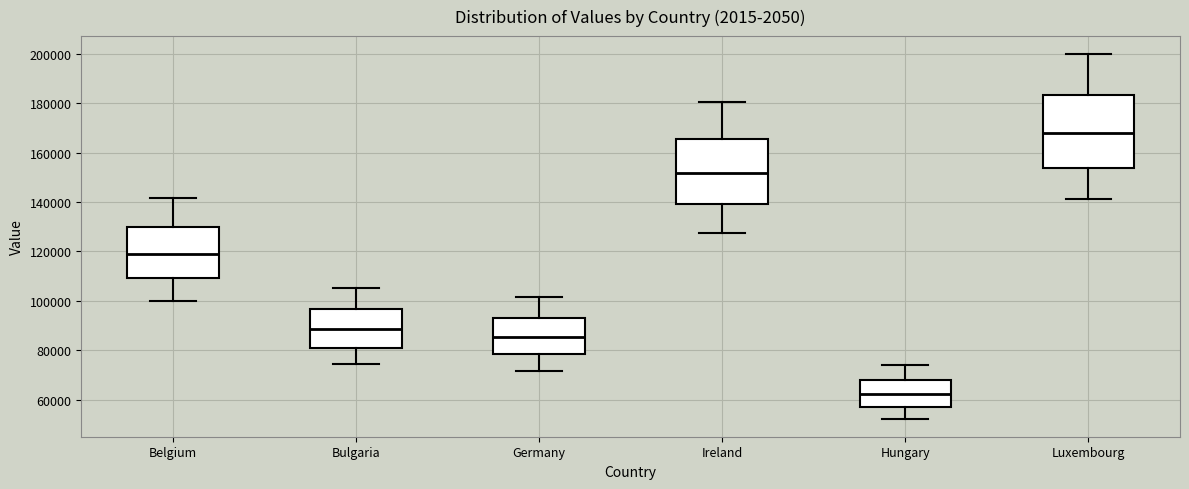

Reading left to right, transcribe this box plot: for each box, give where its median line is, the range the box spans, and where its two whiskers end, as read against the y-axis. The values are not printed on the chart, so give them approximately, as read against the axis.

Belgium: median 120000, box 110000 to 130000, whiskers 100000 to 142000
Bulgaria: median 88000, box 82000 to 96000, whiskers 74000 to 106000
Germany: median 86000, box 78000 to 94000, whiskers 72000 to 102000
Ireland: median 152000, box 140000 to 166000, whiskers 128000 to 180000
Hungary: median 62000, box 58000 to 68000, whiskers 52000 to 74000
Luxembourg: median 168000, box 154000 to 184000, whiskers 140000 to 200000